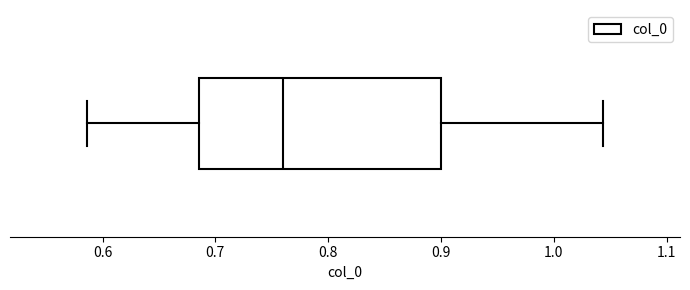

Transcribe this box plot: give where the median line is, the range the box spans, and where the two whiskers end, as read against the x-axis. The values are not printed on the chart, so give them approximately, as read against the axis.

median 0.76, box 0.69 to 0.90, whiskers 0.59 to 1.04